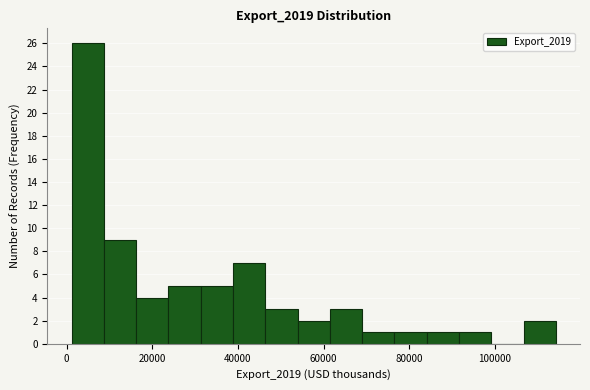

Read against the x-axis, roughly where is the centre of the tallest bar?

4000